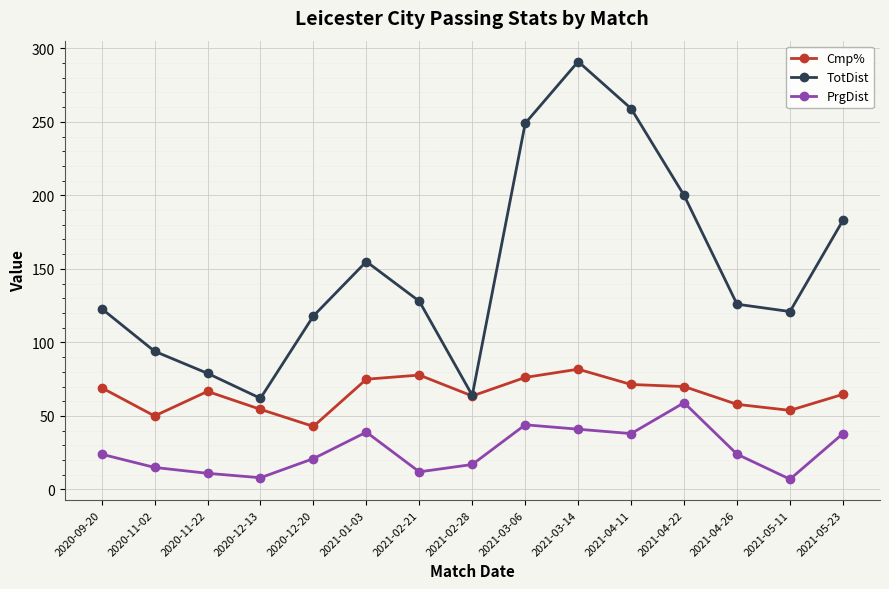

Where is the first local minimum for TotDist?

2020-12-13